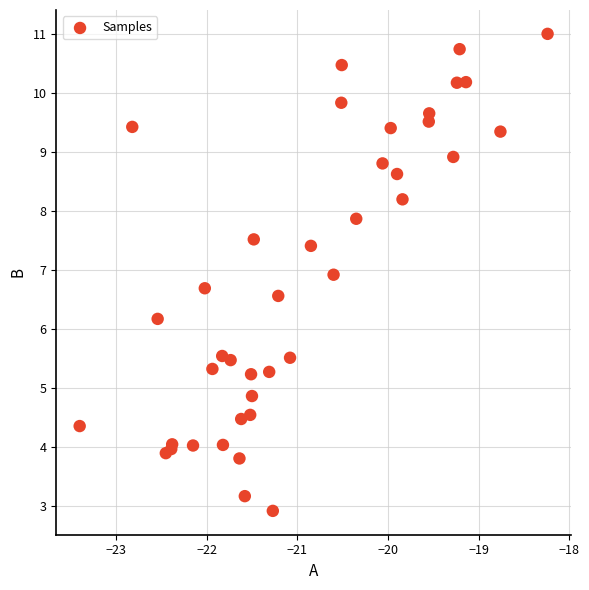

What Y value in the scatter plot is closest to 6?

6.2